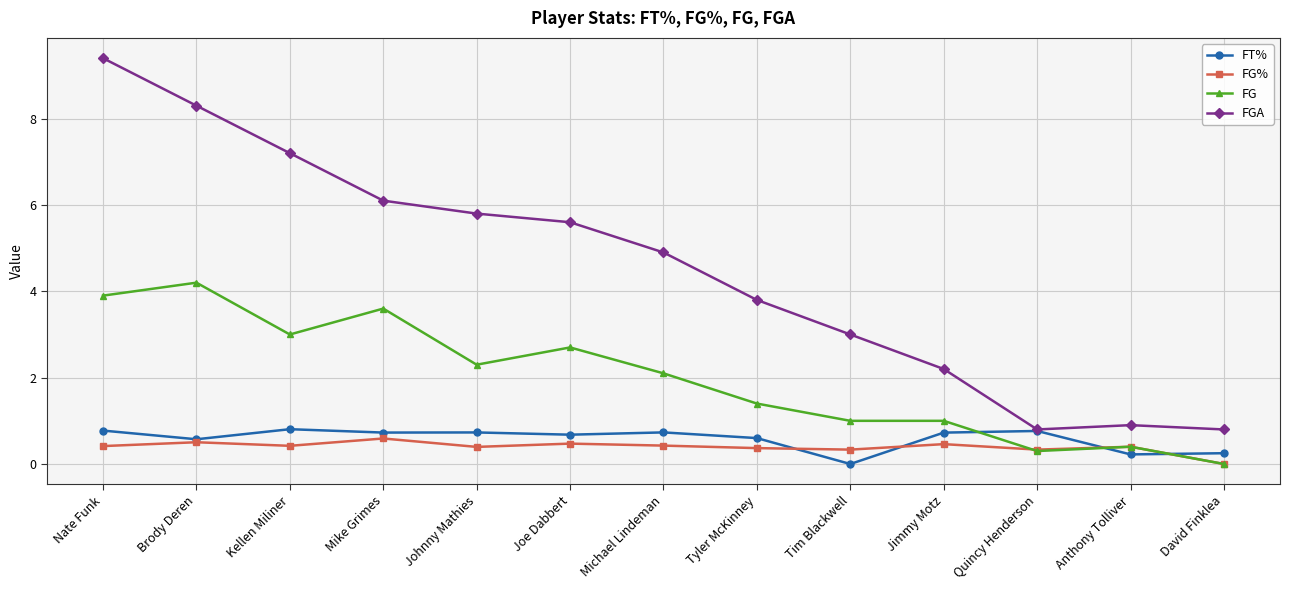

Which category has the highest value across all series?

Nate Funk